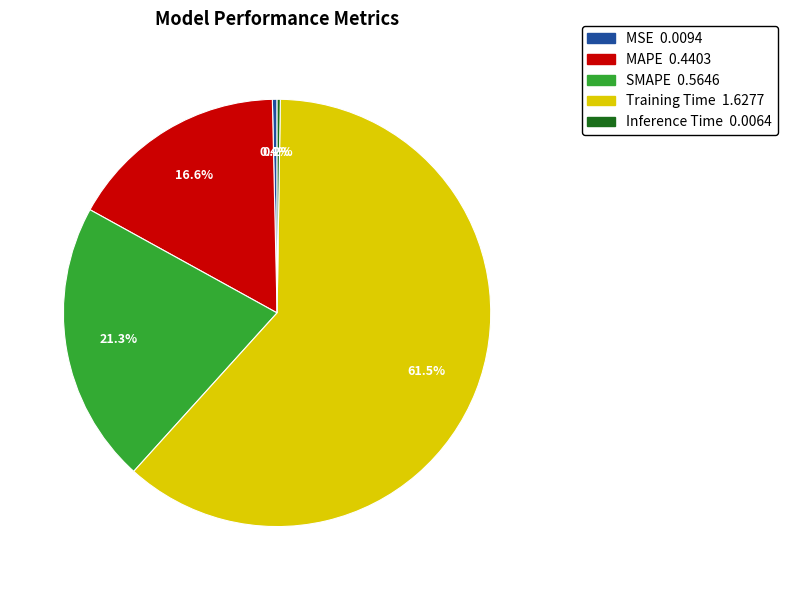

What percentage do MAPE 0.4403 and SMAPE 0.5646 together represent?

37.9%